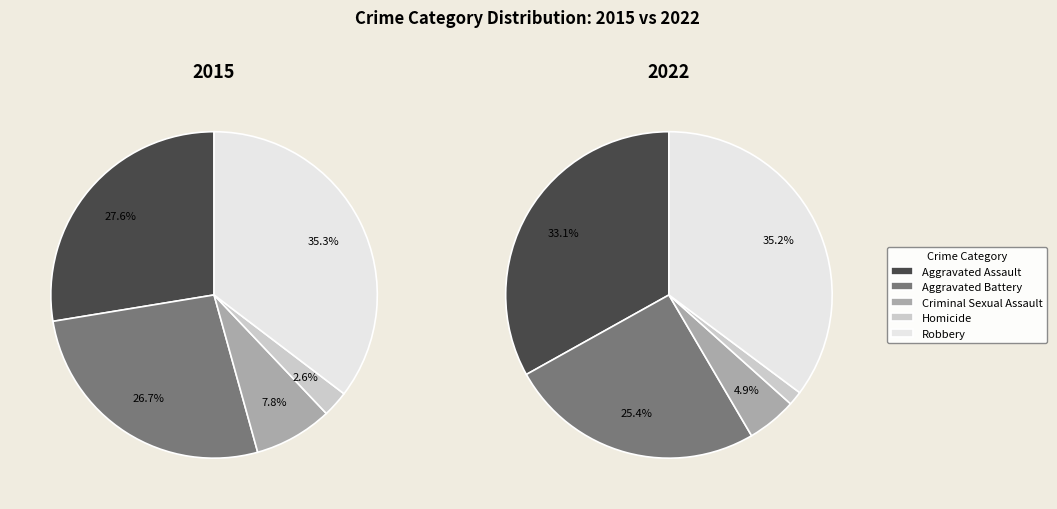

What portion of the pie excludes Robbery?

64.7%